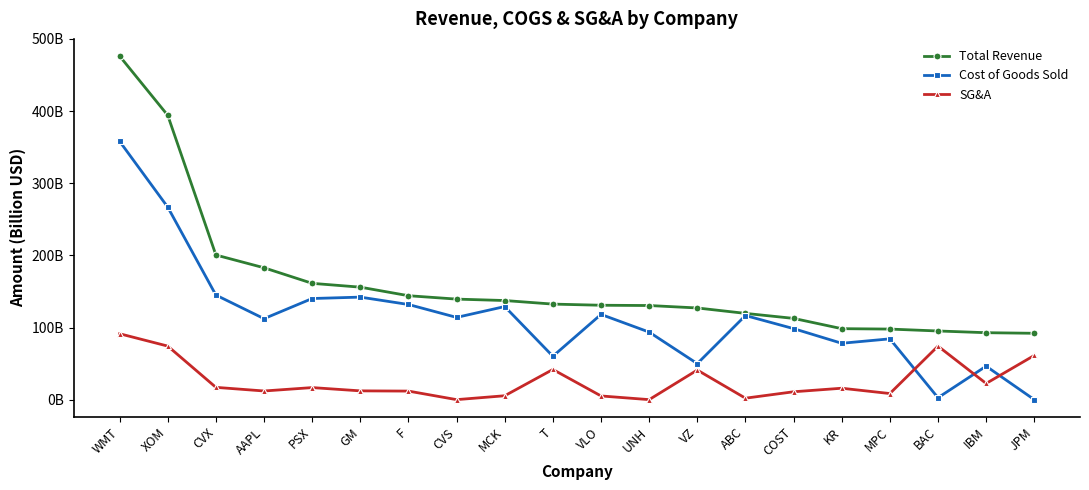

How many times do Cost of Goods Sold and SG&A cross each other?

3